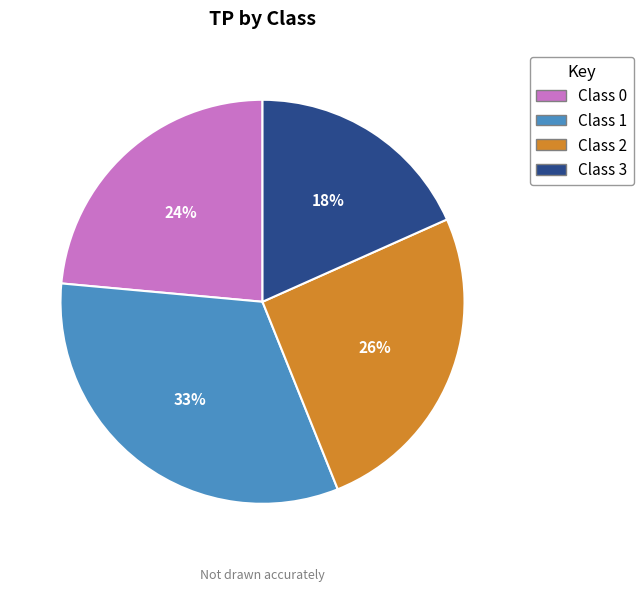

The Class 2 slice represents 26% of the pie. True or false?

True